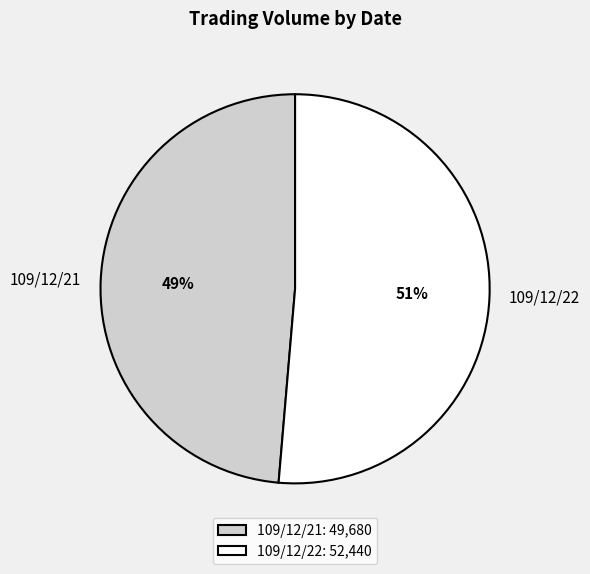

To the nearest percent, what is the combined percentage of 109/12/21 and 109/12/22?

100%